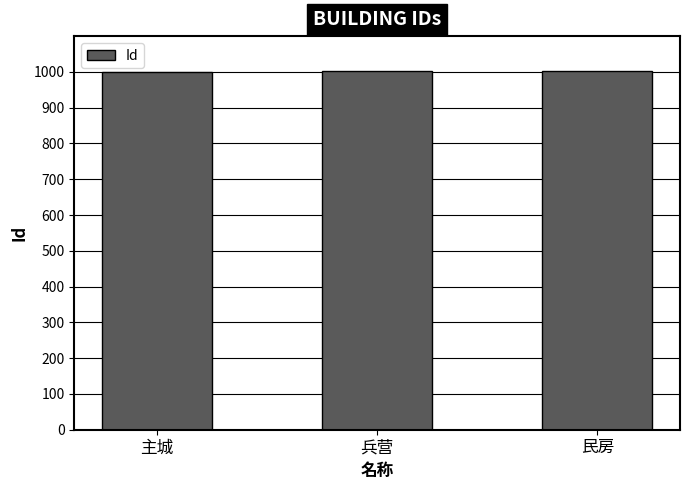

How many distinct data groups are displayed?

1